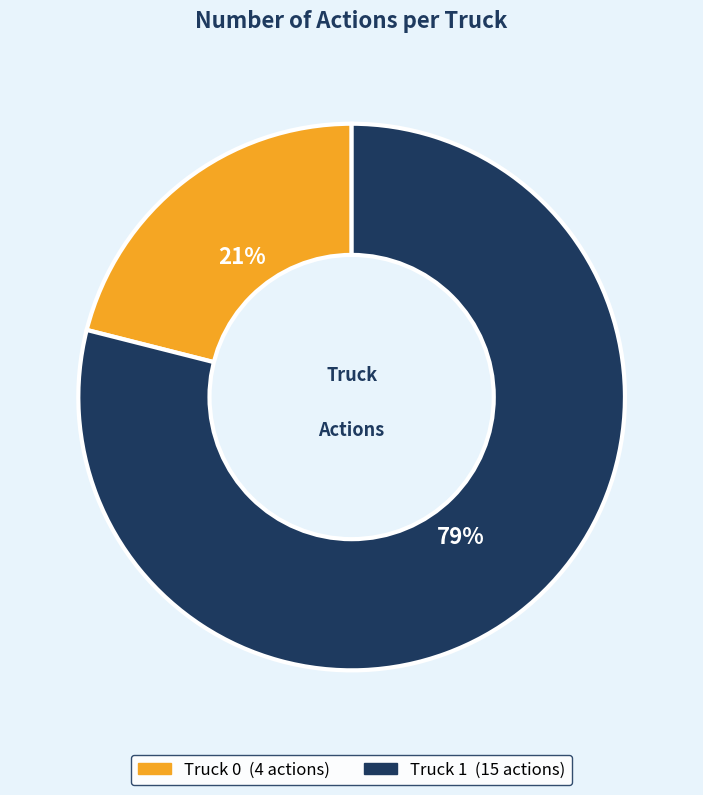

Is there a majority slice in this chart?

Yes